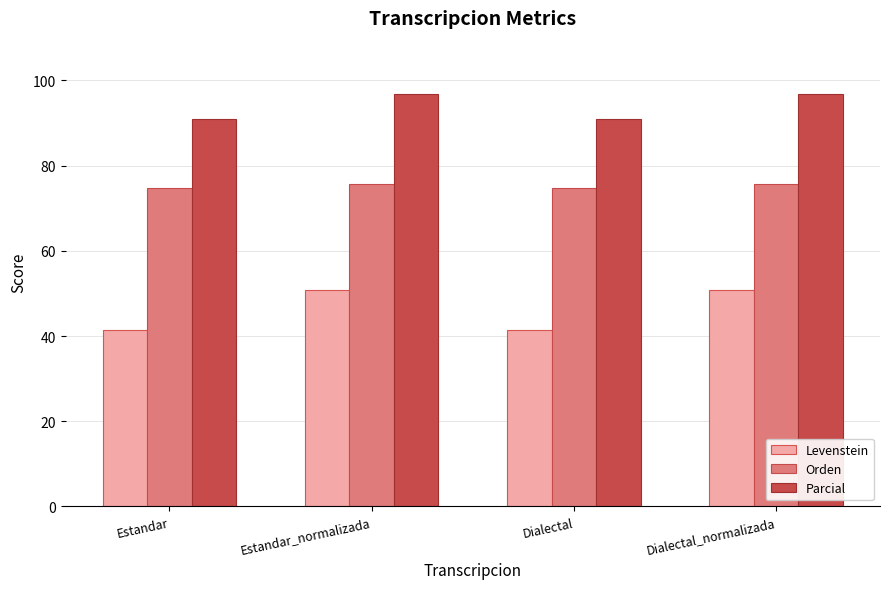

What is the approximate value of Levenstein at Estandar_normalizada?

50.8